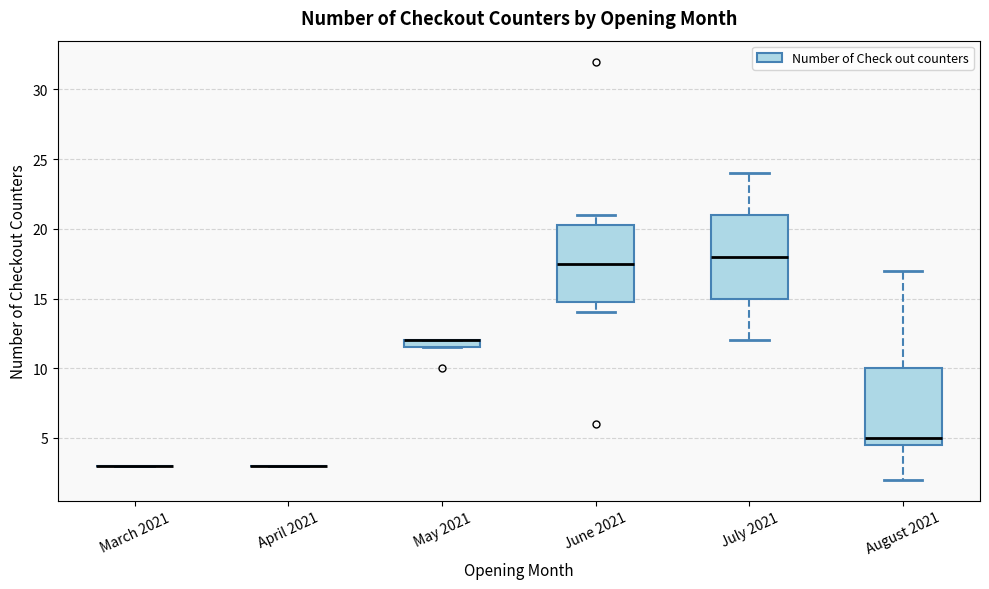

Which box is the tallest, from its lower edge to its upper edge?

July 2021